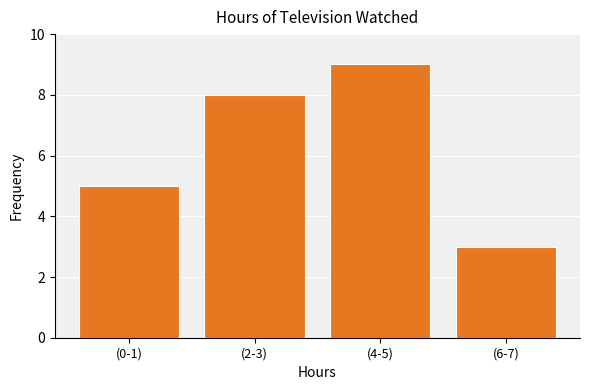

Reading left to right, list all the values displayed in this chart.

(0-1)=5	(2-3)=8	(4-5)=9	(6-7)=3